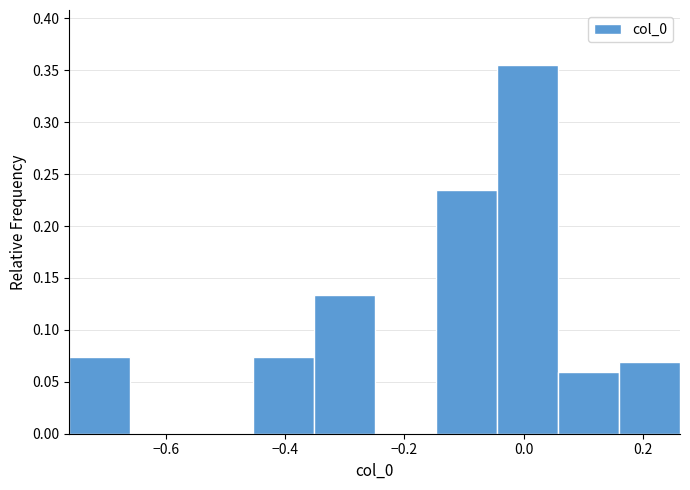

What is the height of the bar covering -0.76 to -0.66 on the x-axis? Neither the bar edges nor the heights are printed on the chart, so give them approximately, as read against the axes.

0.075